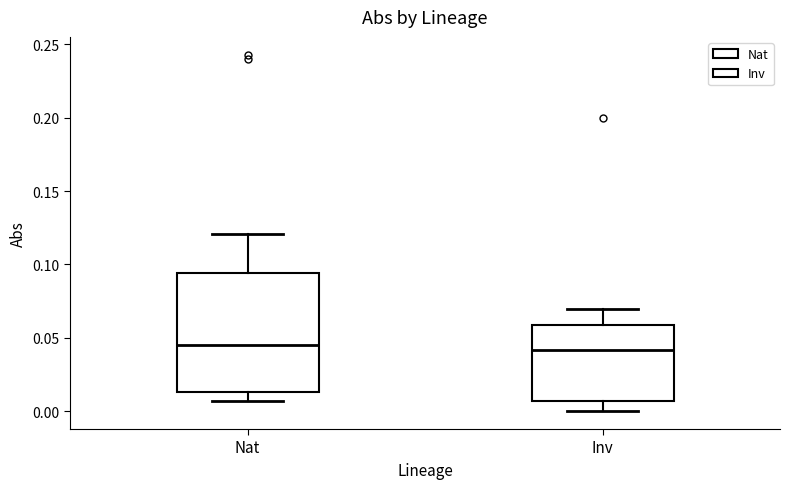

Reading left to right, transcribe this box plot: for each box, give where its median line is, the range the box spans, and where its two whiskers end, as read against the y-axis. The values are not printed on the chart, so give them approximately, as read against the axis.

Nat: median 0.045, box 0.015 to 0.095, whiskers 0.005 to 0.120
Inv: median 0.040, box 0.005 to 0.060, whiskers 0.000 to 0.070